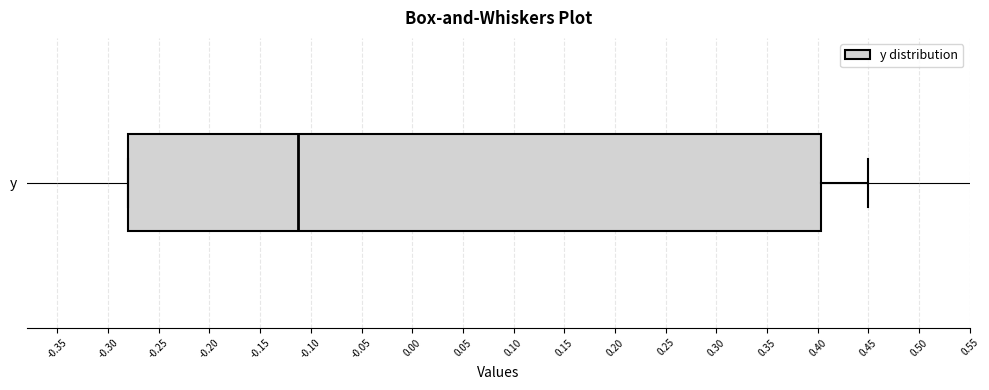

Where is the left edge of the box for y on the x-axis? The values are not printed on the chart, so give them approximately, as read against the axis.

-0.280